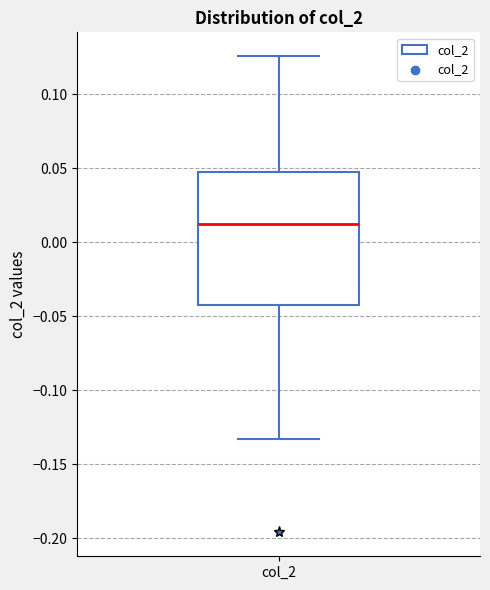

Read this box plot against the y-axis: the position of the median line, the range covered by the box, and the ends of both whiskers. The values are not printed on the chart, so give them approximately, as read against the axis.

median 0.015, box -0.045 to 0.045, whiskers -0.135 to 0.125